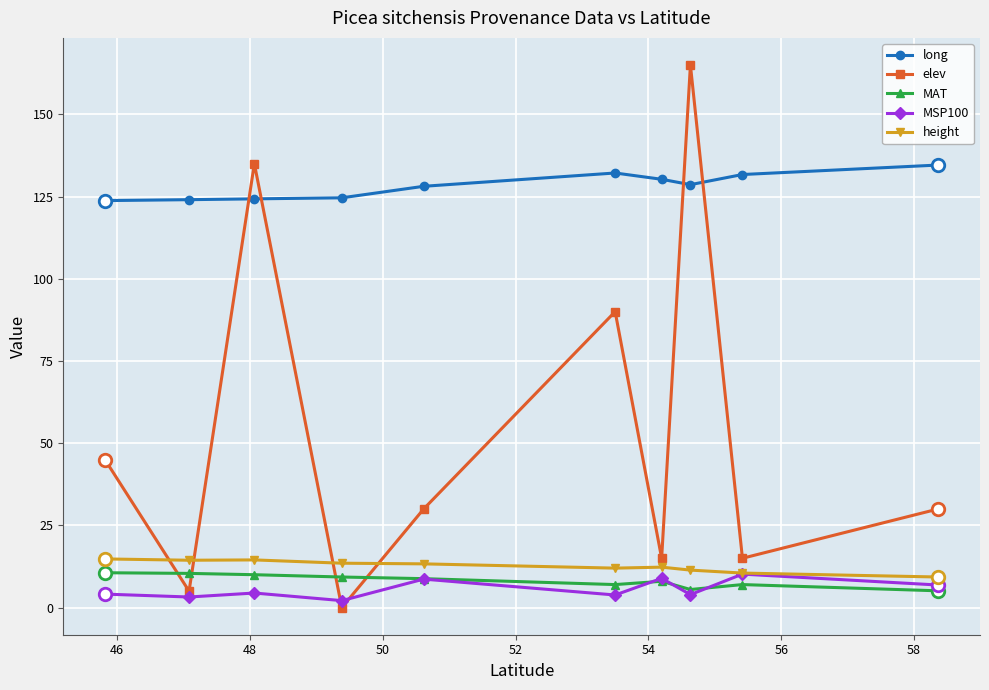

What is the greatest value displayed?

165.0